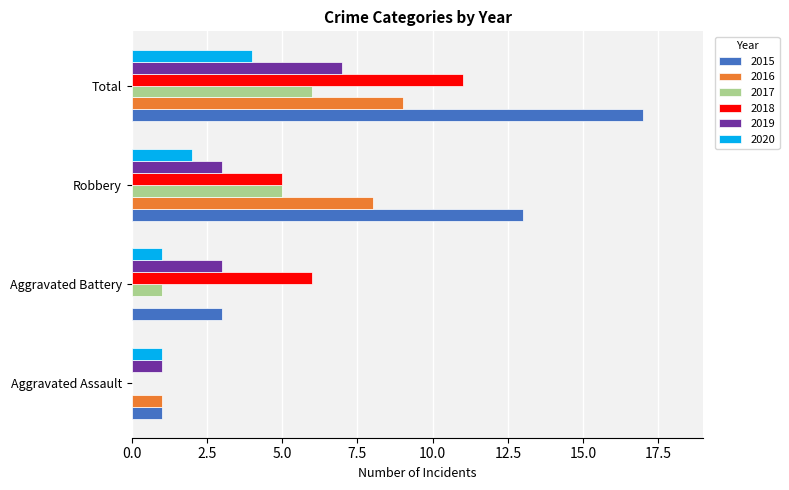

The 2018 series shows 0 at Aggravated Assault. True or false?

True